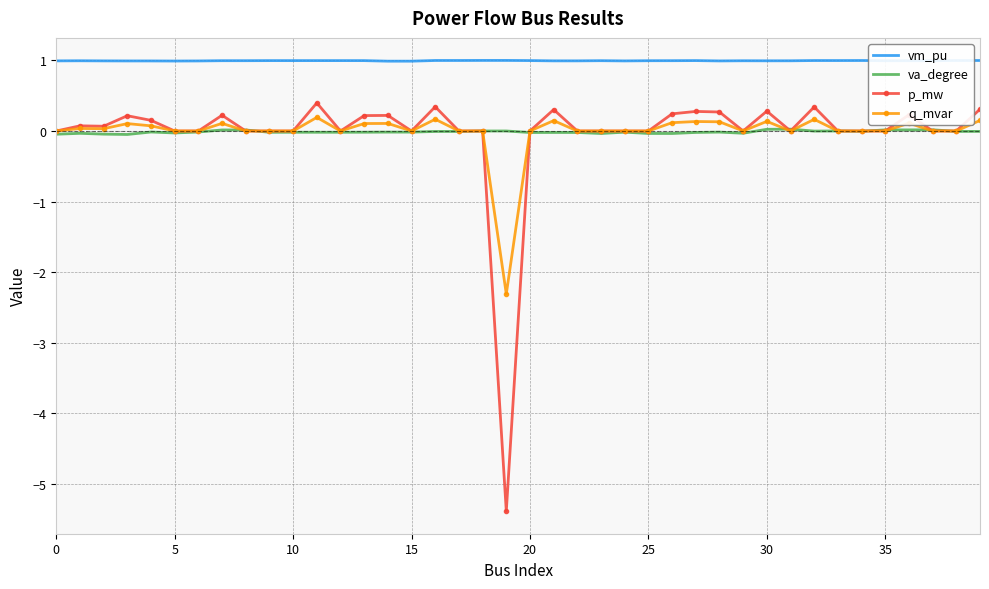

What is the minimum value for vm_pu?

1.0